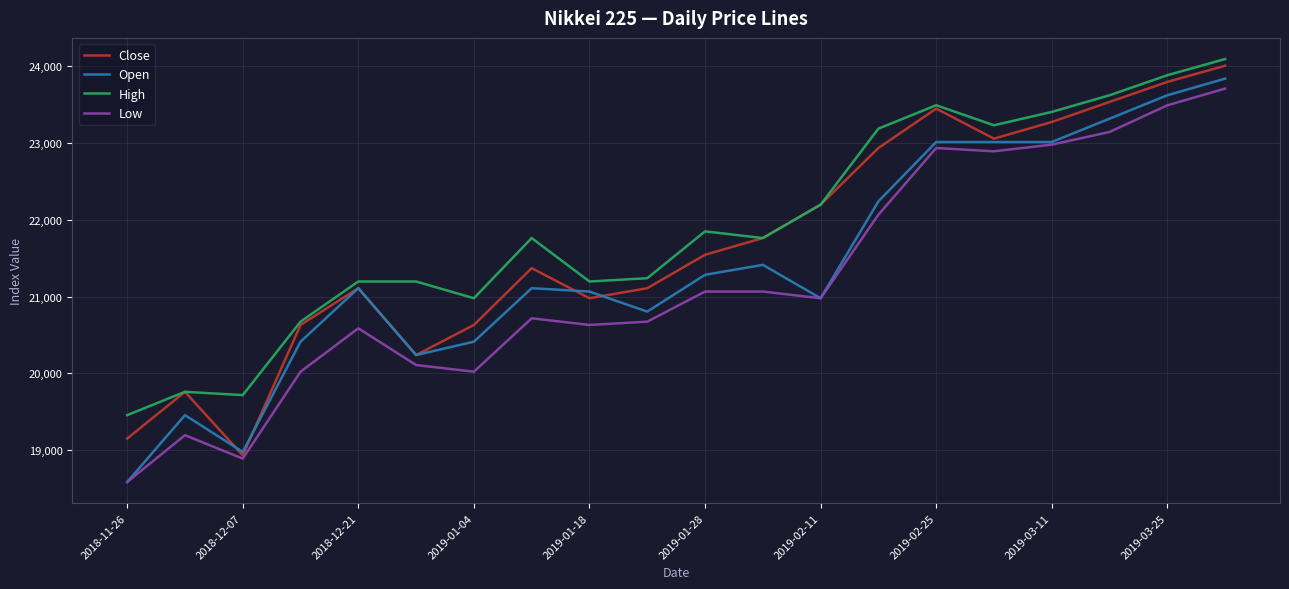

List the series in order of their overall mean, highest first.

High, Close, Open, Low